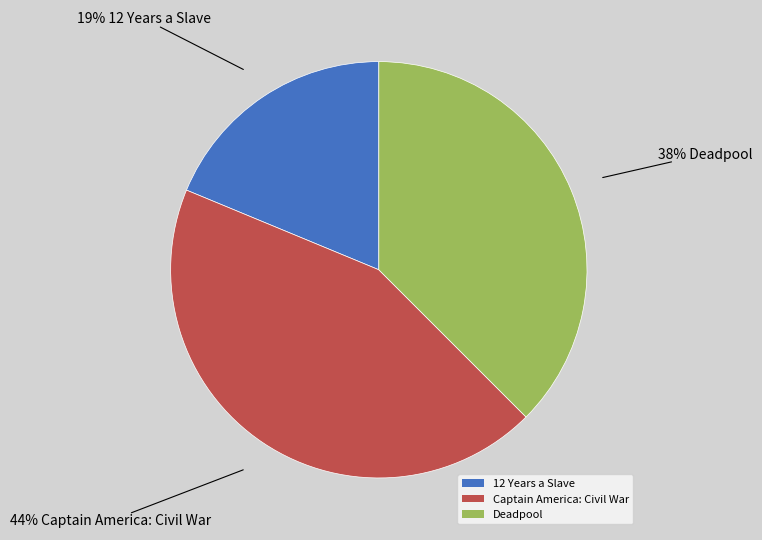

To the nearest percent, what is the combined percentage of Deadpool and 12 Years a Slave?

56%